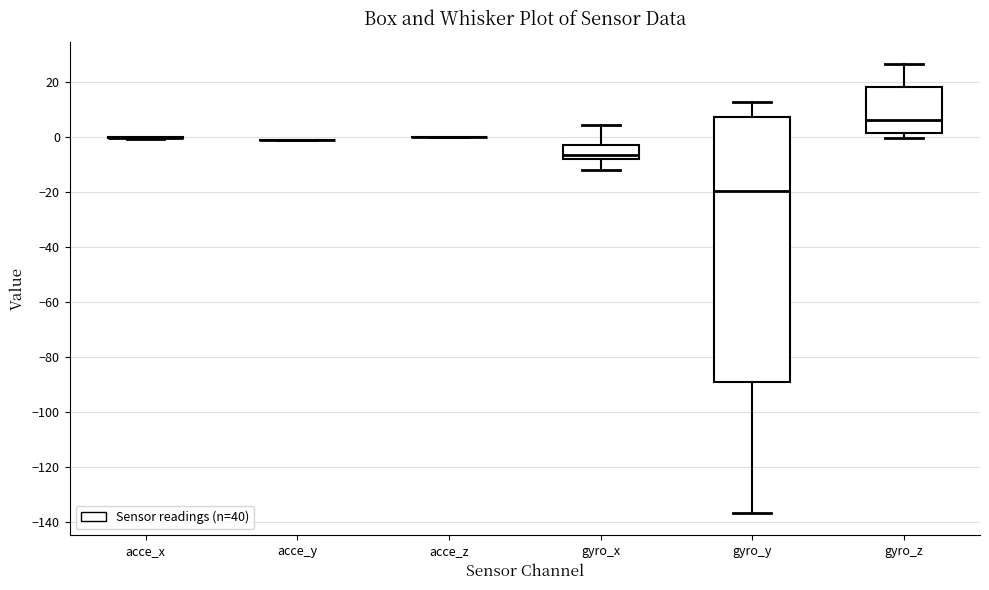

Where does the lower whisker of the box for gyro_y end on the y-axis? The values are not printed on the chart, so give them approximately, as read against the axis.

-136